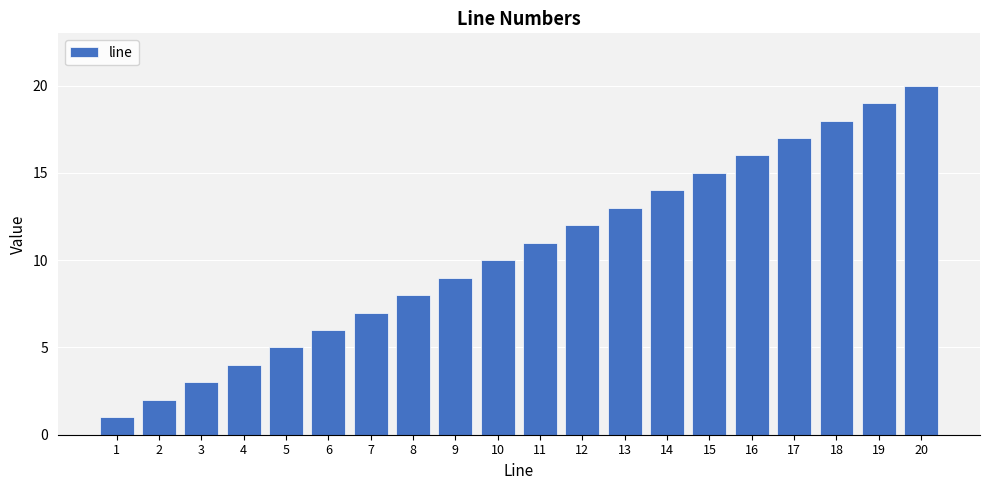

The value at 8 is 8. True or false?

True